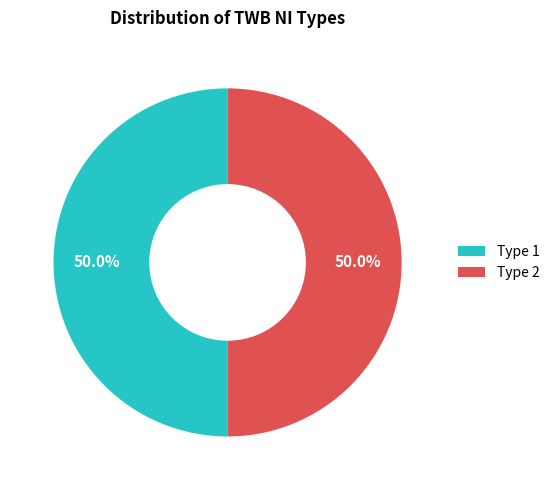

What is the ratio of the value at Type 1 to the value at Type 2?

1.0